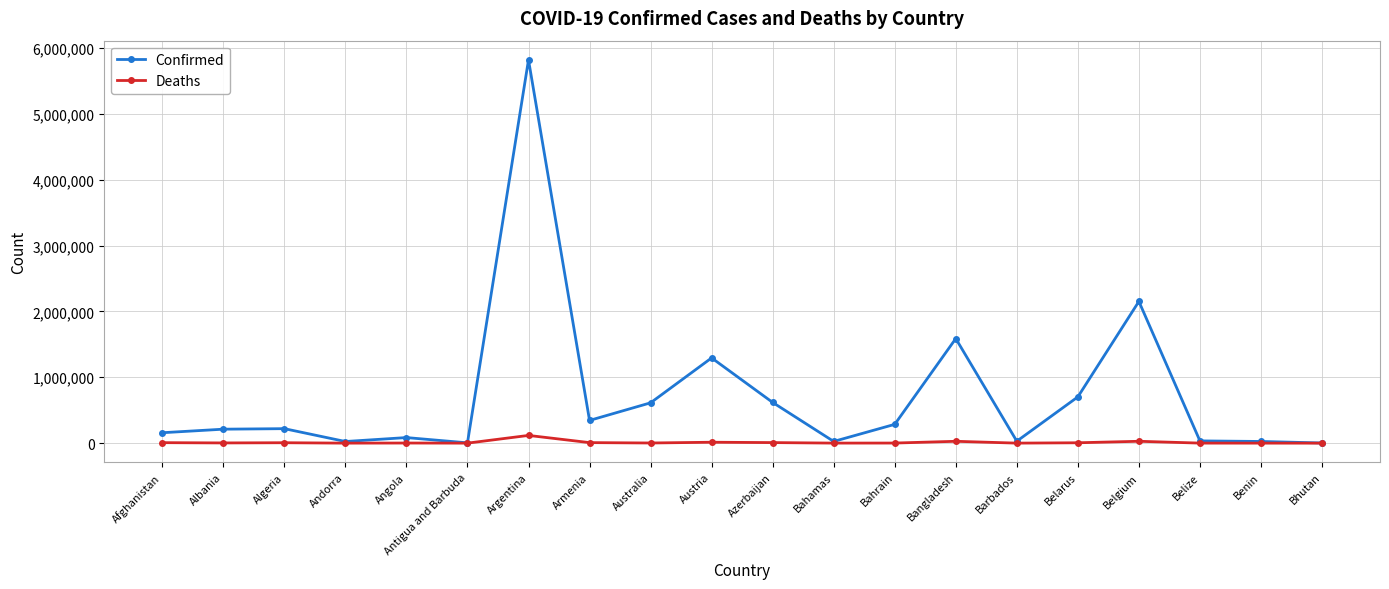

What is the maximum value for Confirmed?

5820536